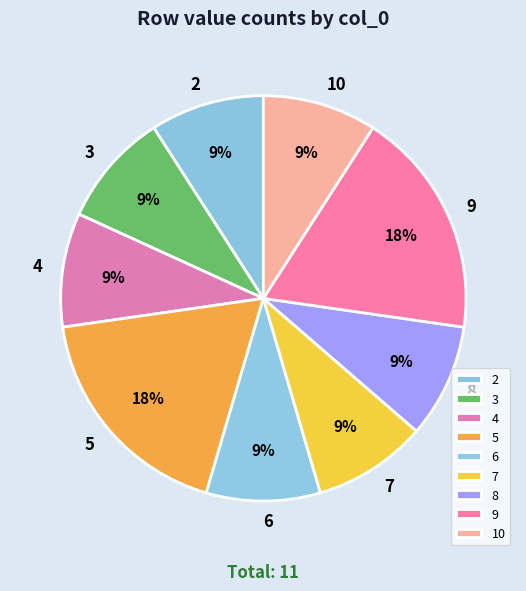

To the nearest percent, what portion does 6 represent?

9%